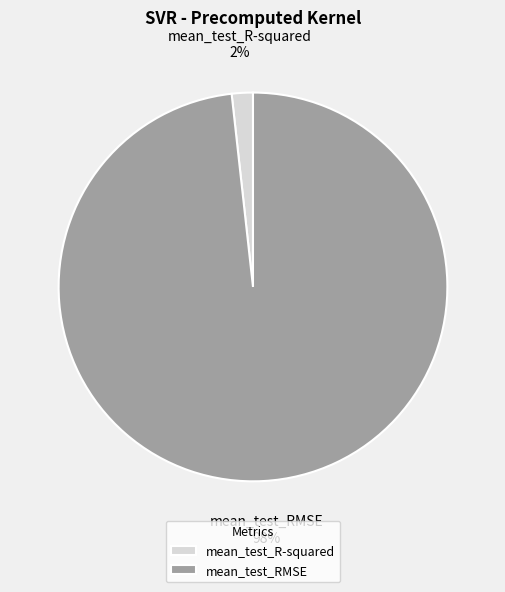

Do mean_test_R-squared and mean_test_RMSE together represent more than half of the pie?

Yes